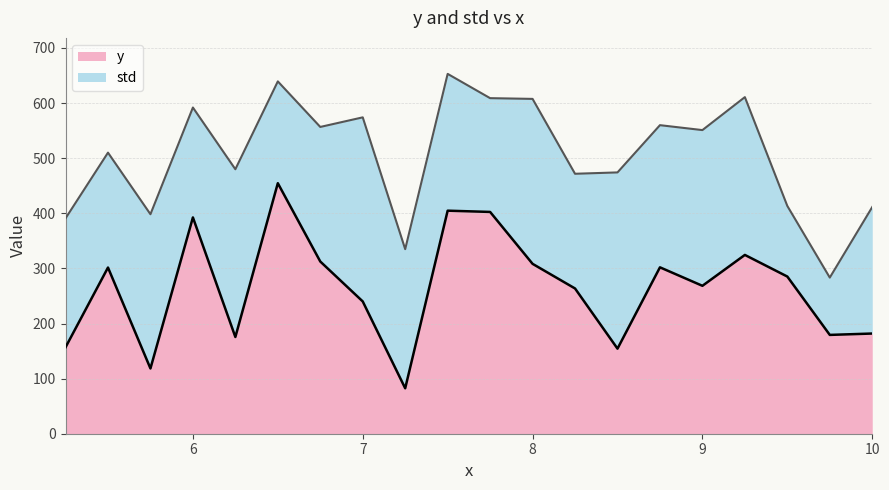

What is the lowest value of the y series?

82.4